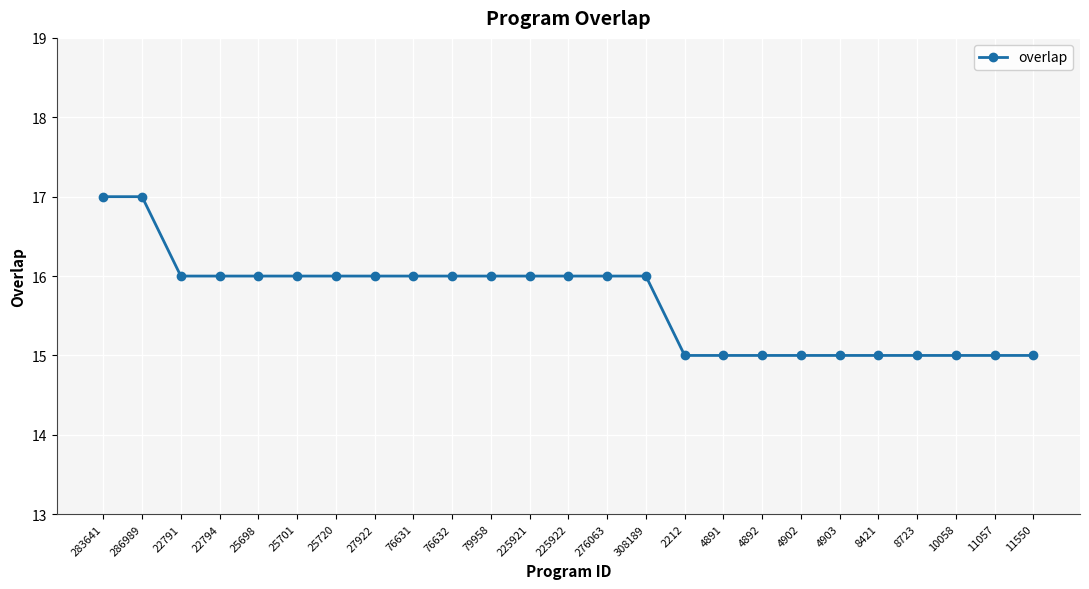

What is the ratio of the value at 76632 to the value at 25720?

1.0